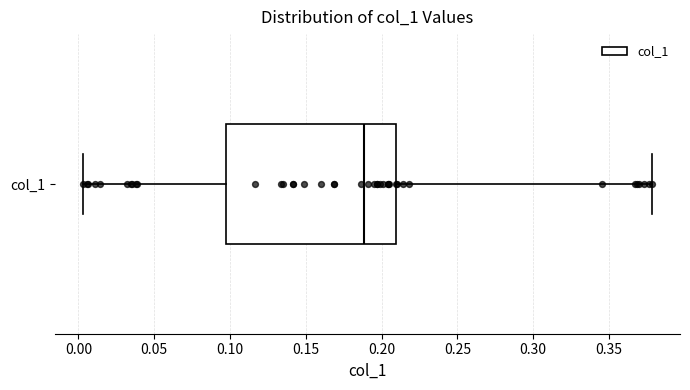

Transcribe this box plot: give where the median line is, the range the box spans, and where the two whiskers end, as read against the x-axis. The values are not printed on the chart, so give them approximately, as read against the axis.

median 0.190, box 0.095 to 0.210, whiskers 0.005 to 0.380